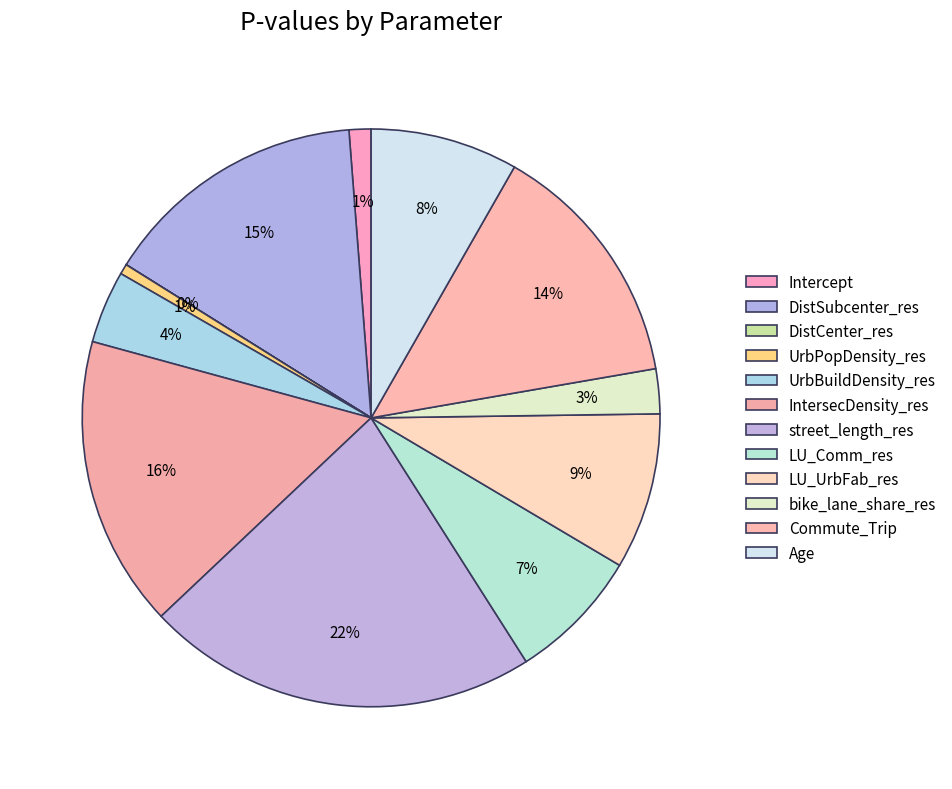

What is the change in value from UrbBuildDensity_res to LU_Comm_res?

+0.1